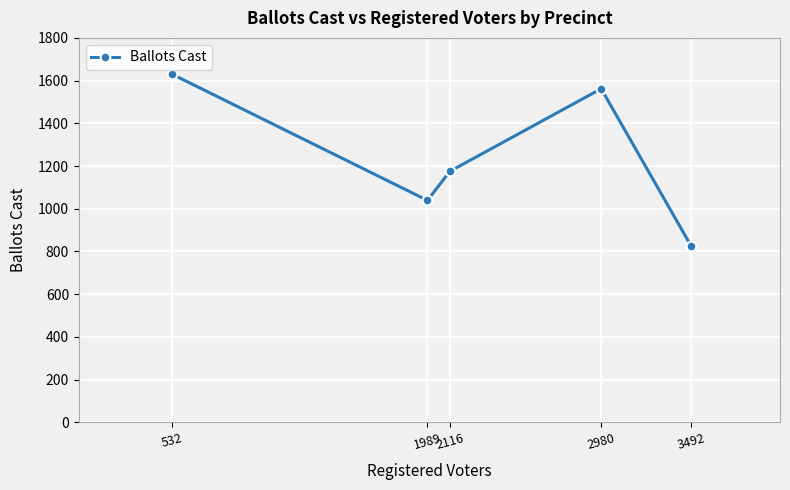

Is it true that the value at 2980 is 697?

False